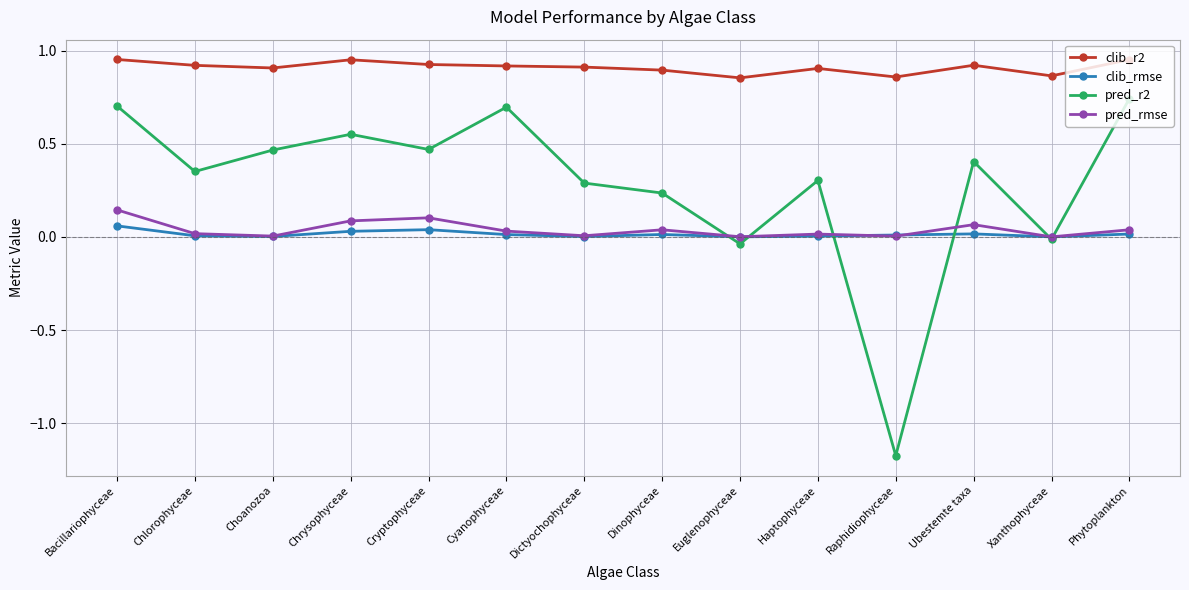

In pred_rmse, how many points are higher than both neighbors (excluding endpoints)?

4